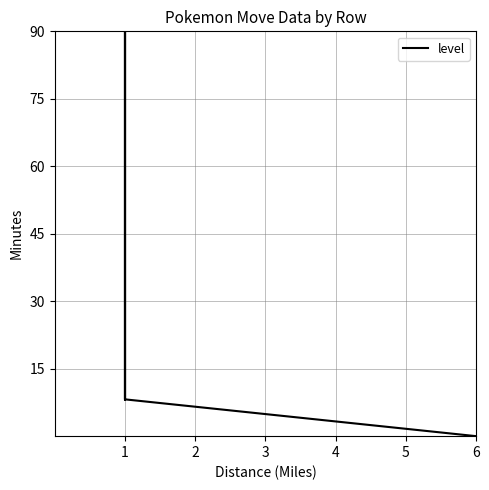

How many data points are above 8?

15